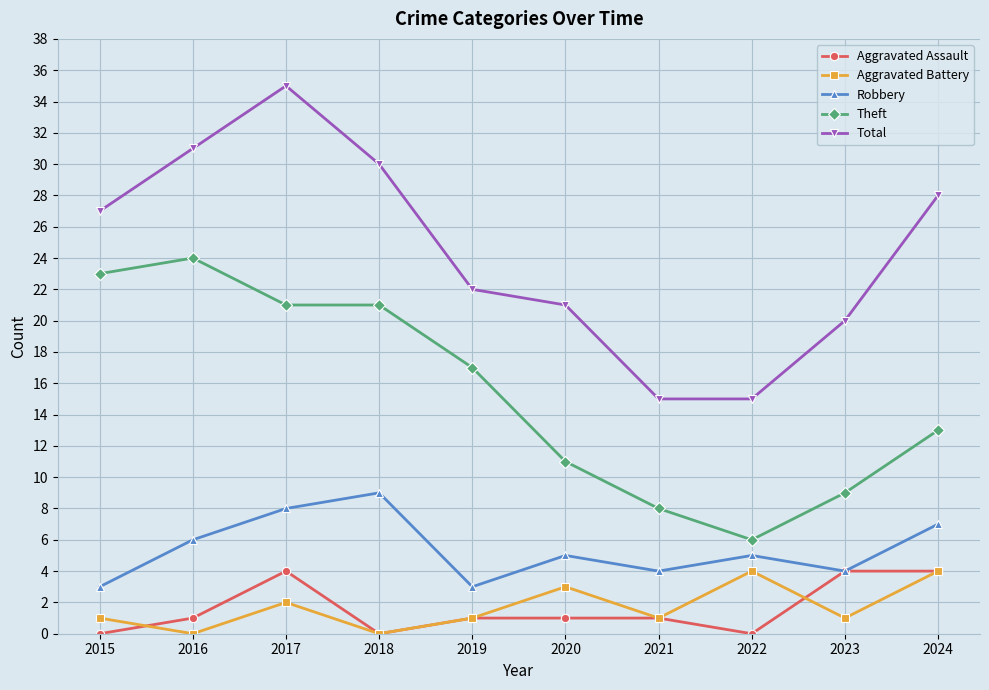

Where is Total nearest to the value 25?

2015